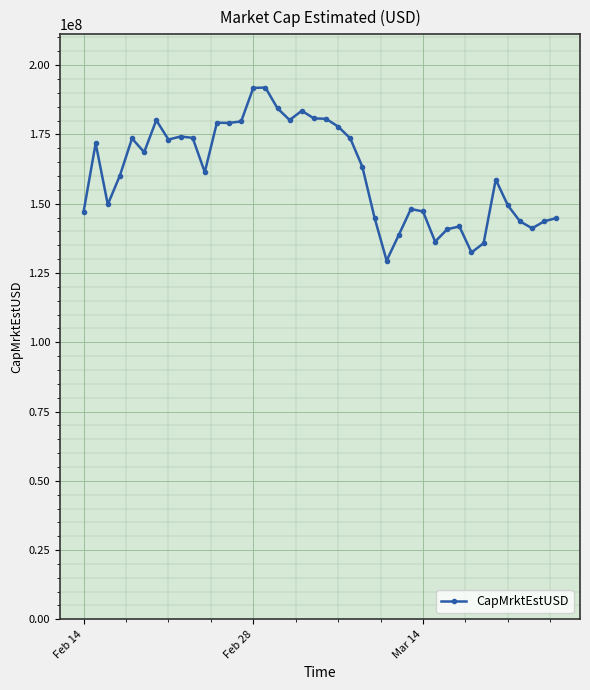

What is the value of the 4th point from the left?

160171162.4